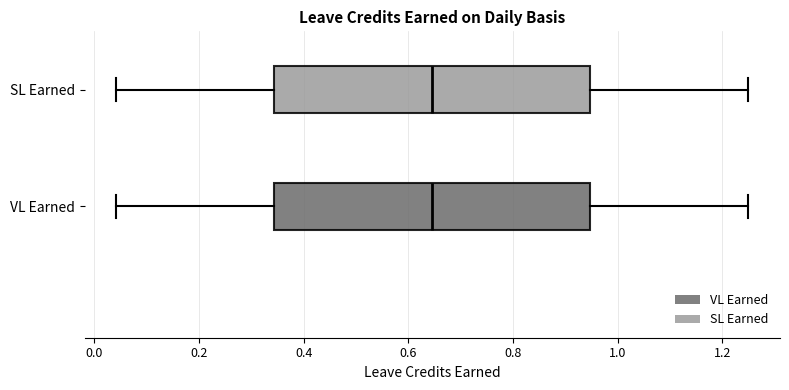

Reading bottom to top, transcribe this box plot: for each box, give where its median line is, the range the box spans, and where its two whiskers end, as read against the x-axis. The values are not printed on the chart, so give them approximately, as read against the axis.

VL Earned: median 0.64, box 0.34 to 0.94, whiskers 0.04 to 1.26
SL Earned: median 0.64, box 0.34 to 0.94, whiskers 0.04 to 1.26